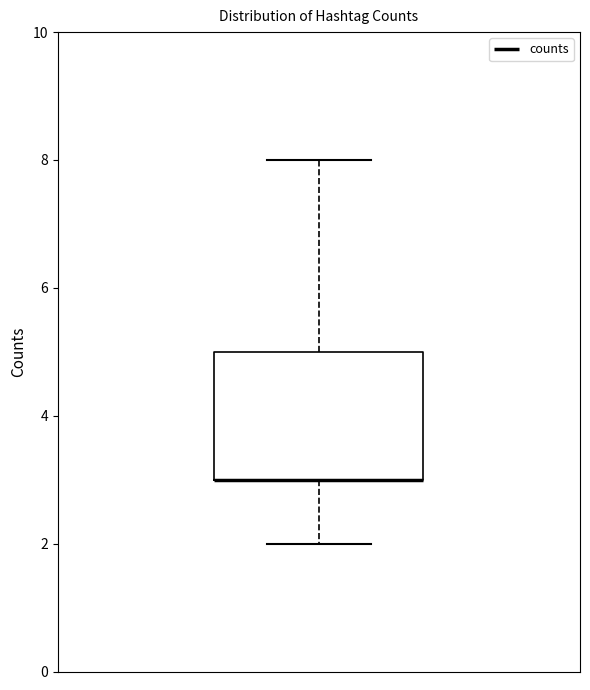

Transcribe this box plot: give where the median line is, the range the box spans, and where the two whiskers end, as read against the y-axis. The values are not printed on the chart, so give them approximately, as read against the axis.

median 3 (drawn on the box's lower edge), box 3 to 5, whiskers 2 to 8